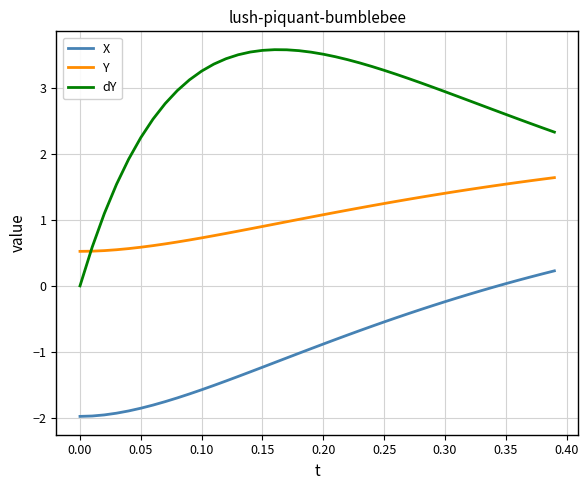

What is the average value of the dY series?

2.8